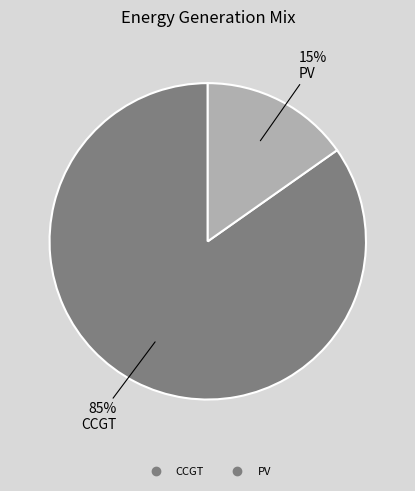

Is there a majority slice in this chart?

Yes